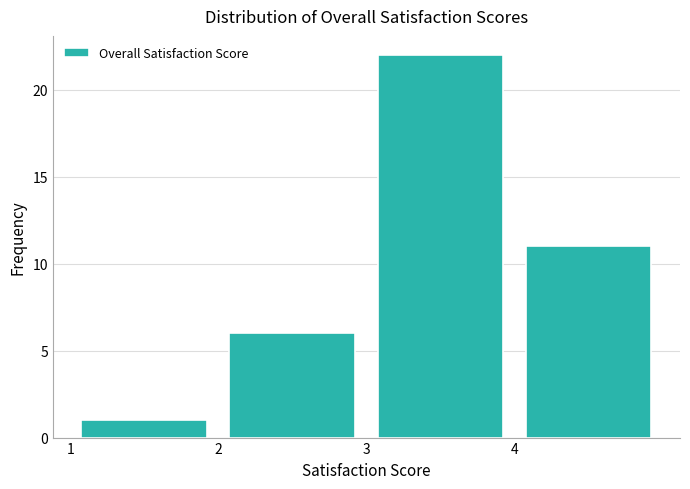

Reading left to right, transcribe this chart: for each bar, give the range it covers on the x-axis and its height. The values are not printed on the chart, so give them approximately, as read against the axis.

1 to 2: 1
2 to 3: 6
3 to 4: 22
4 to 5: 11